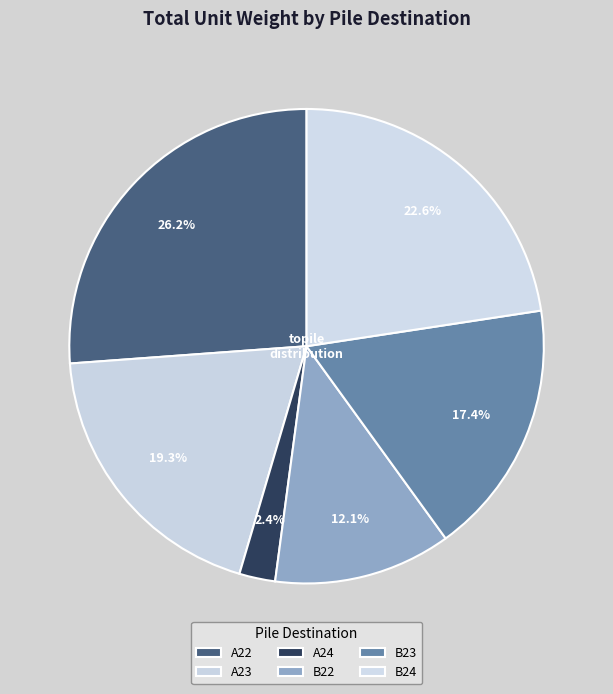

Count the number of slices in the pie.

6